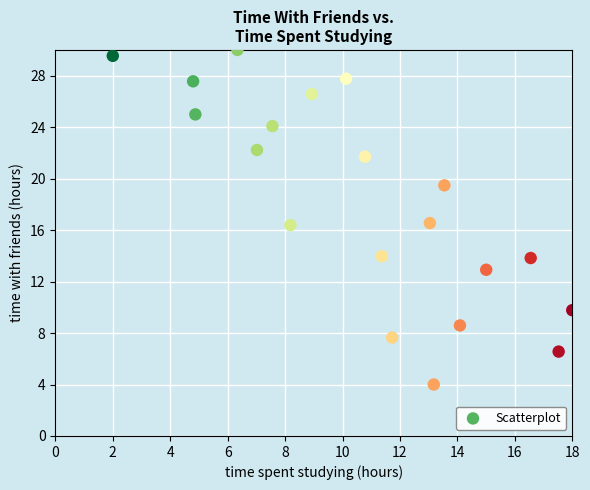

What is the range of Y values (max minus min)?

26.0